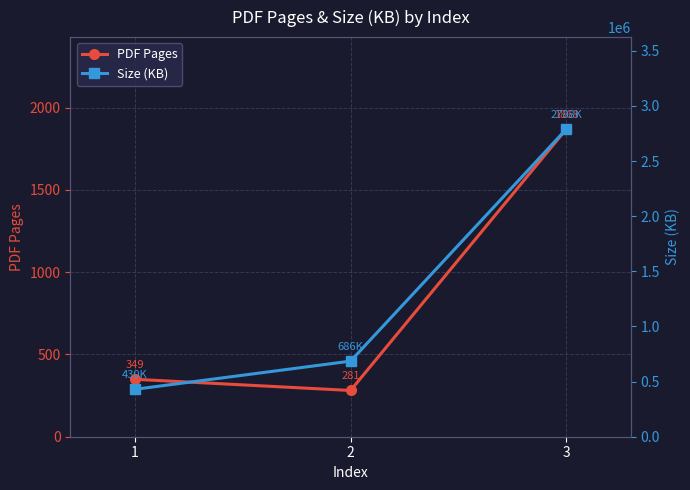

Count the number of categories in the chart.

3